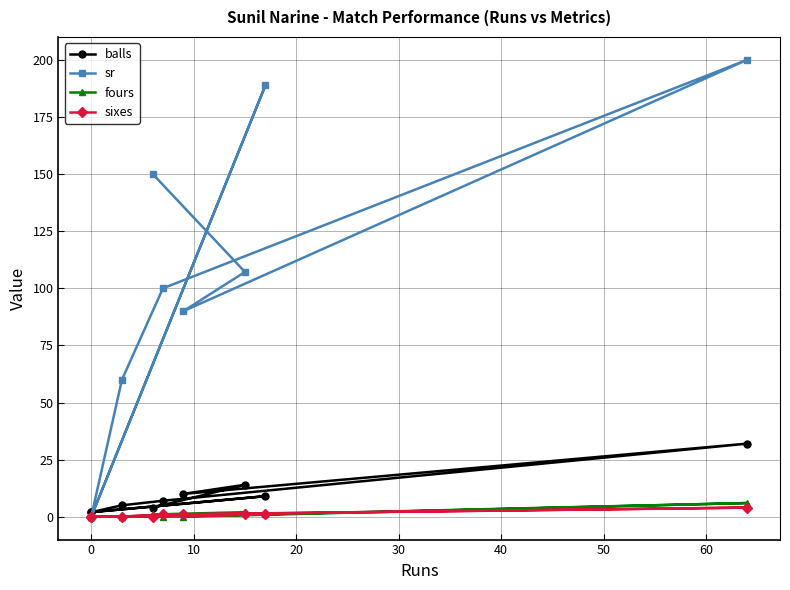

What is the spread (max minus min) of values at 40?

196.0